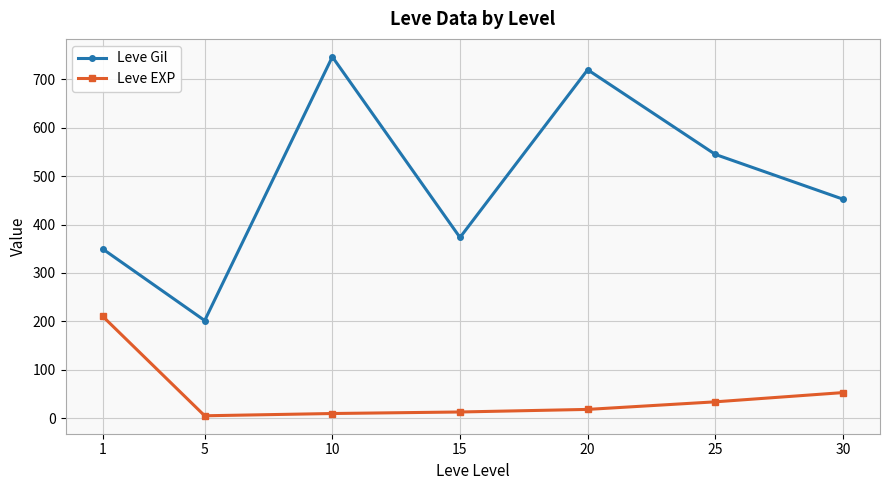

Rank the series by their maximum value, from lowest to highest.

Leve EXP, Leve Gil